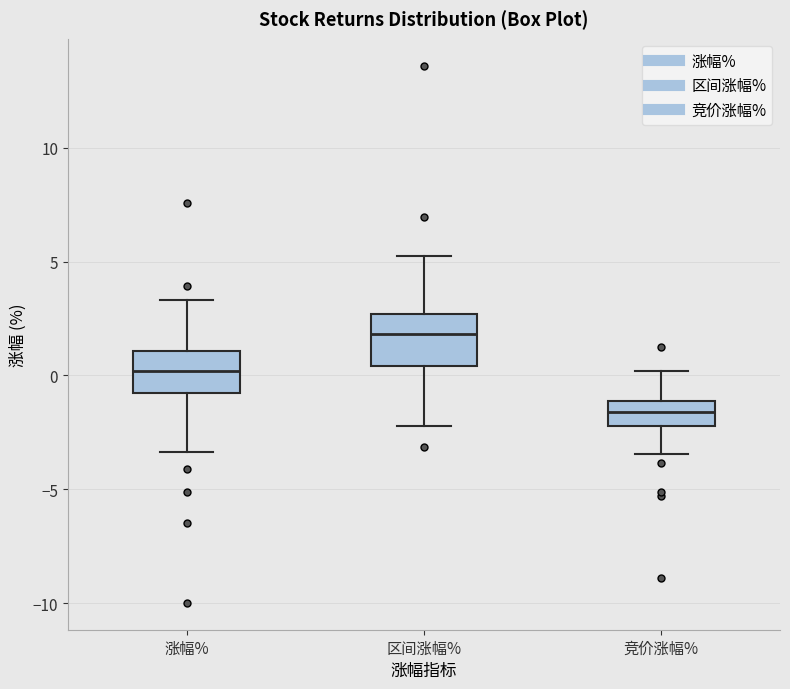

Reading left to right, read every box against the y-axis: the position of its median line, the range the box covers, and the ends of its whiskers. The values are not printed on the chart, so give them approximately, as read against the axis.

涨幅%: median 0.0, box -1.0 to 1.0, whiskers -3.5 to 3.5
区间涨幅%: median 2.0, box 0.5 to 2.5, whiskers -2.0 to 5.0
竞价涨幅%: median -1.5, box -2.0 to -1.0, whiskers -3.5 to 0.0